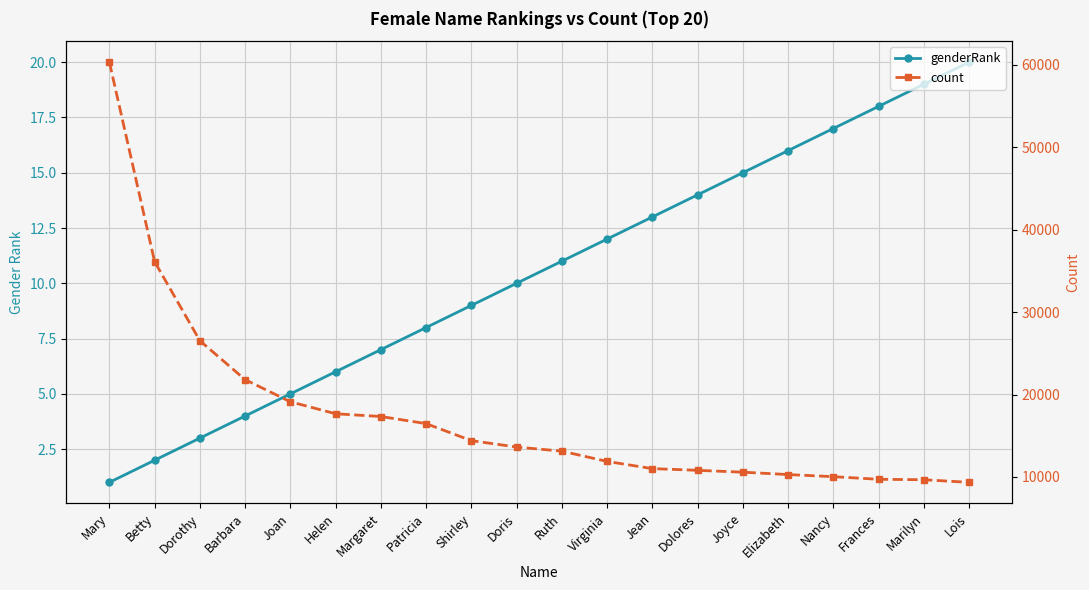

Between Margaret and Shirley, which series saw the biggest shift?

count